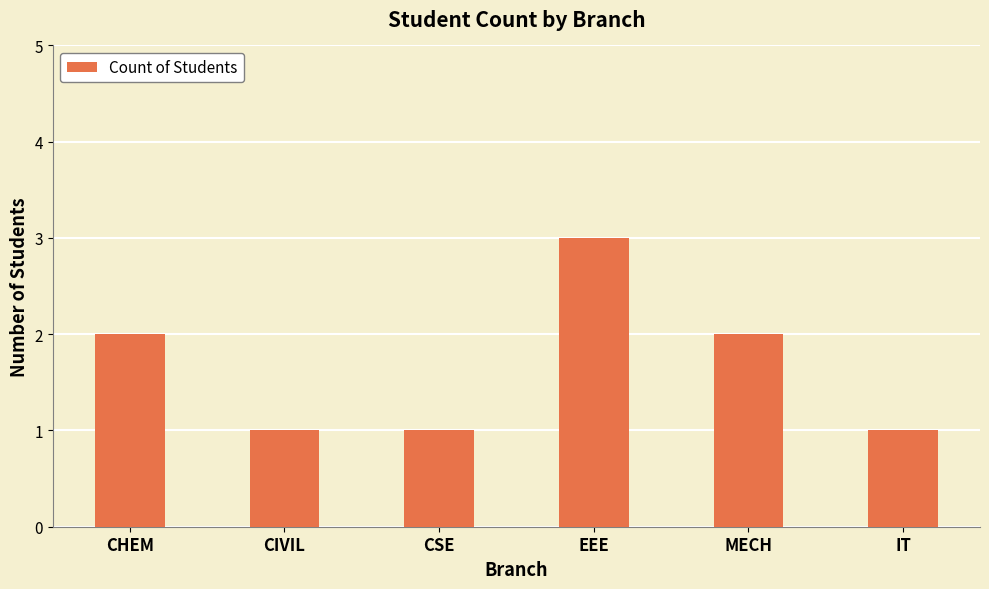

What position from the left is MECH?

5